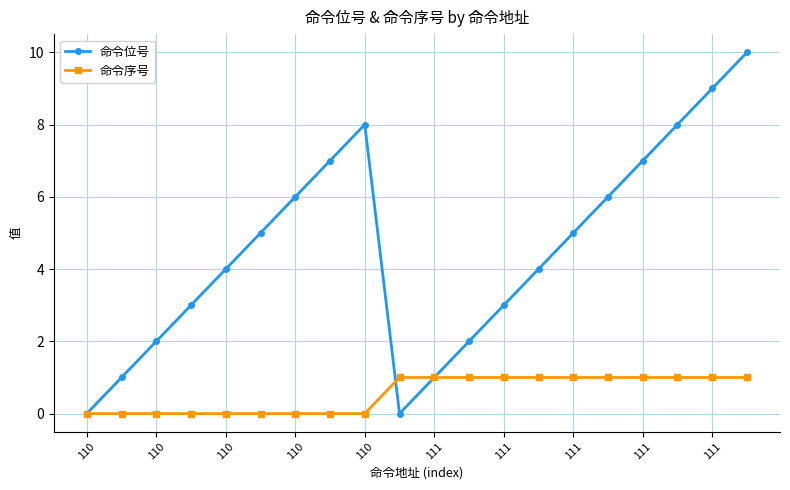

Which series has the largest range (max minus min)?

命令位号